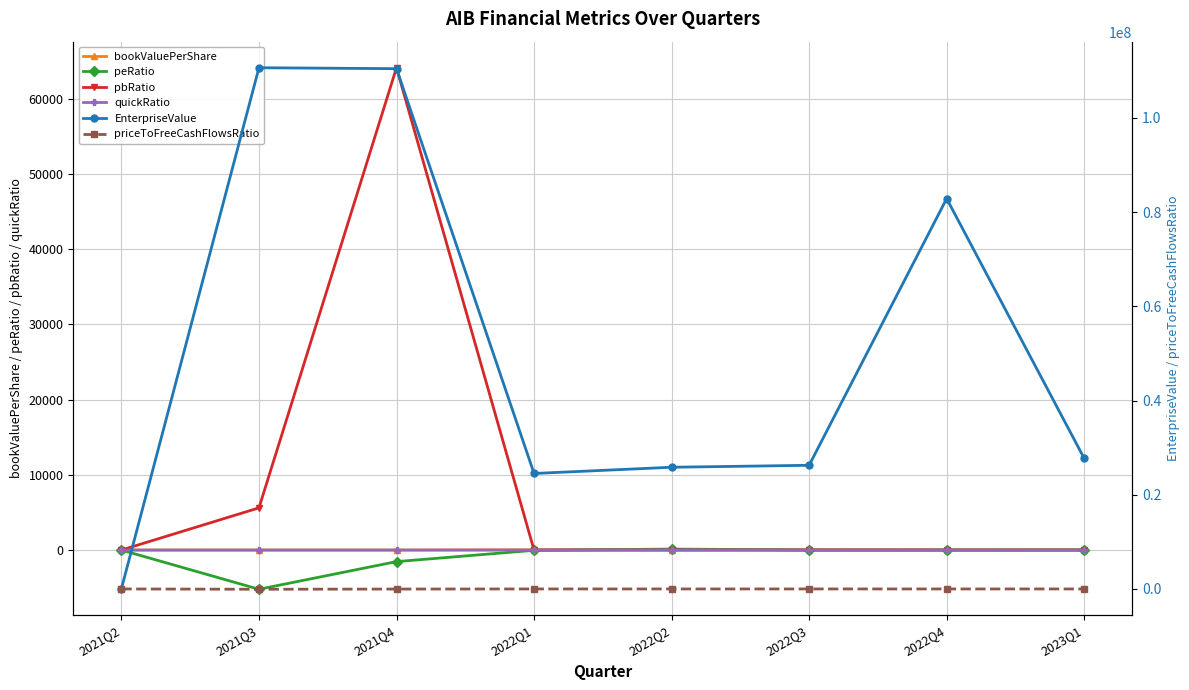

Is it true that pbRatio equals 1.0 at 2022Q4?

True